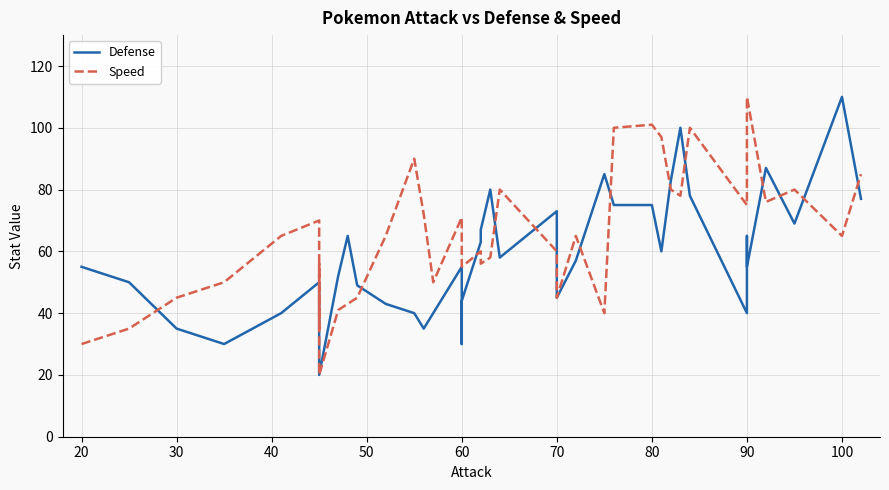

True or false: Defense has a value of 11 at 50.

False